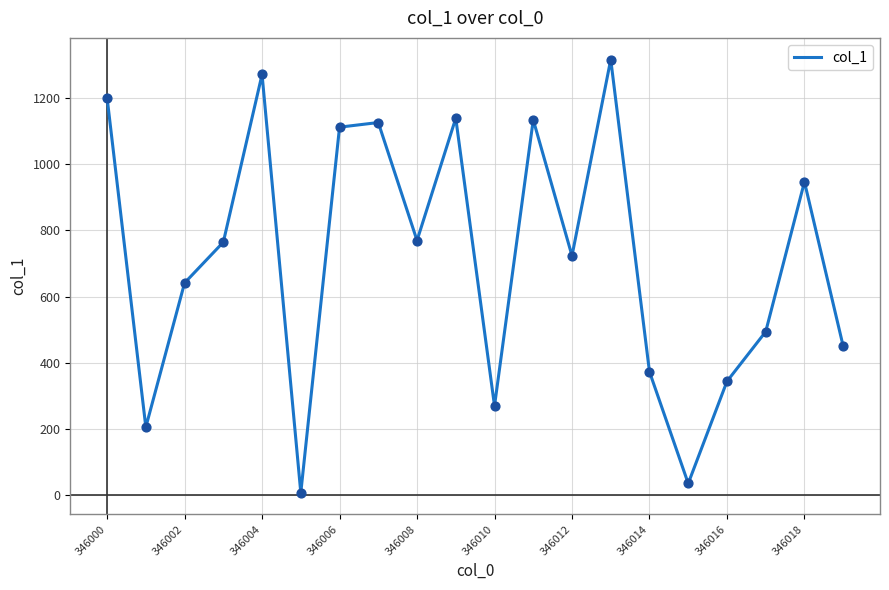

What is the difference between the maximum and minimum values?

1307